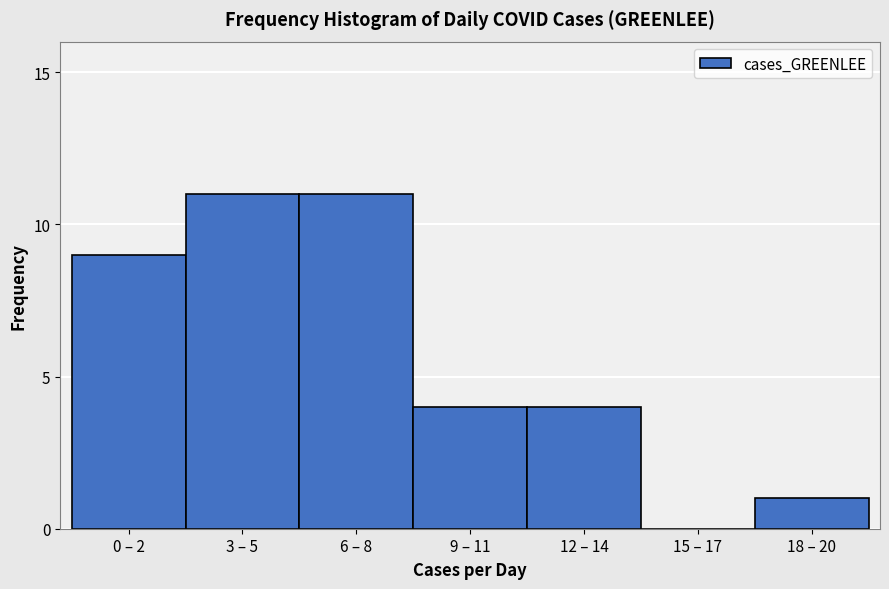

Reading left to right, extract all data points from this chart.

0 – 2=9	3 – 5=11	6 – 8=11	9 – 11=4	12 – 14=4	15 – 17=0	18 – 20=1